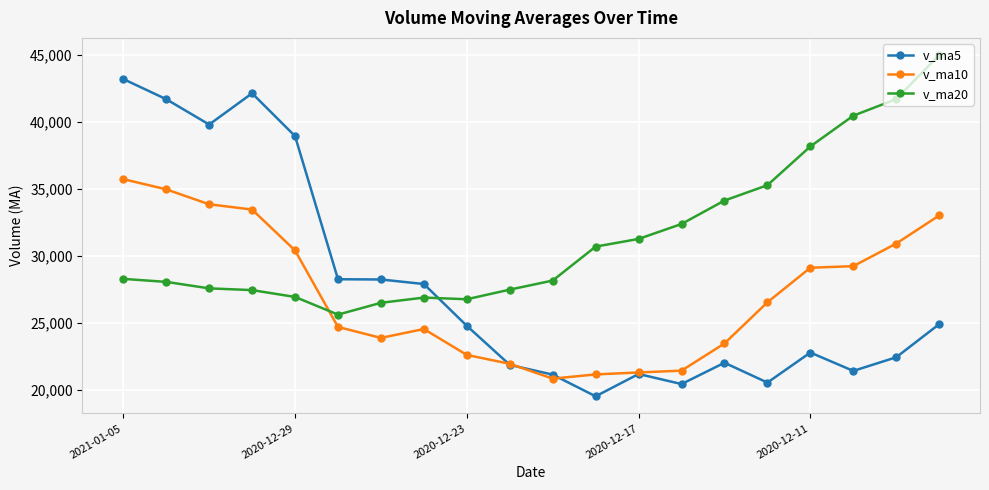

How many times do v_ma5 and v_ma10 cross each other?

3